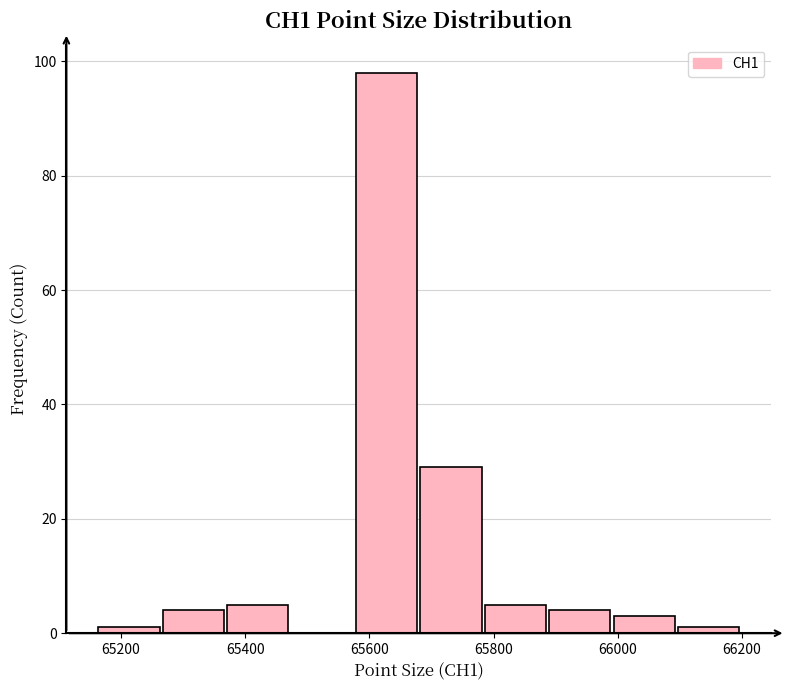

Reading left to right, transcribe this chart: for each bar, give the range it covers on the x-axis and its height. Neither the bar edges nor the heights are printed on the chart, so give them approximately, as read against the axes.

65160 to 65260: under 2
65260 to 65360: 4
65360 to 65480: 6
65480 to 65580: 0
65580 to 65680: 98
65680 to 65780: 30
65780 to 65880: 6
65880 to 66000: 4
66000 to 66100: 4
66100 to 66200: under 2